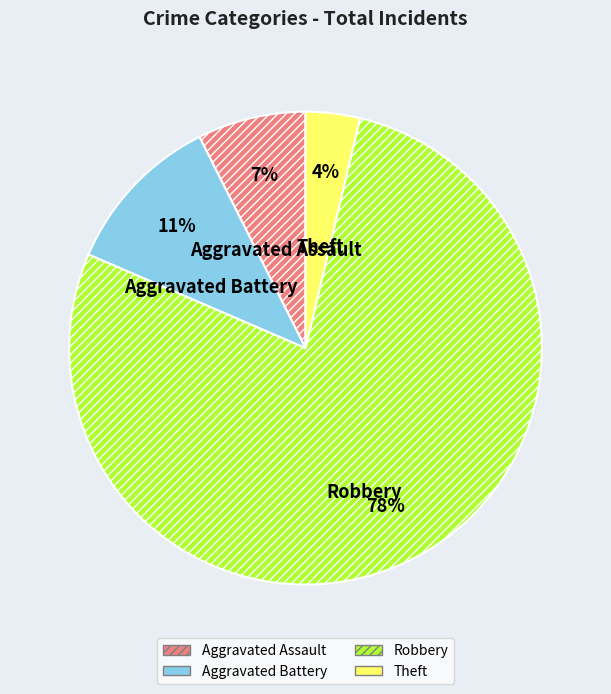

To the nearest percent, what portion does Aggravated Battery represent?

11%